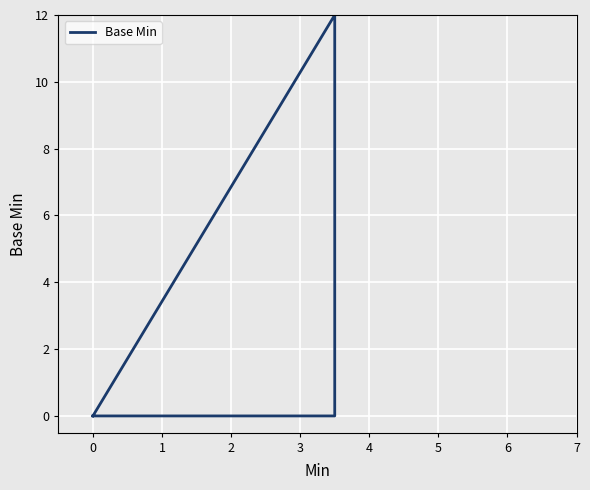

Is it true that the value at 2 is 0?

True